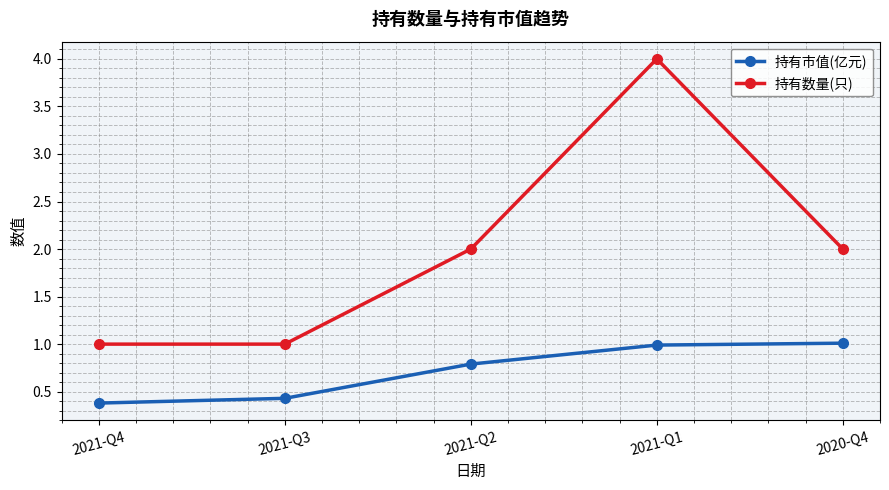

At which category is the sum across all series the highest?

2021-Q1